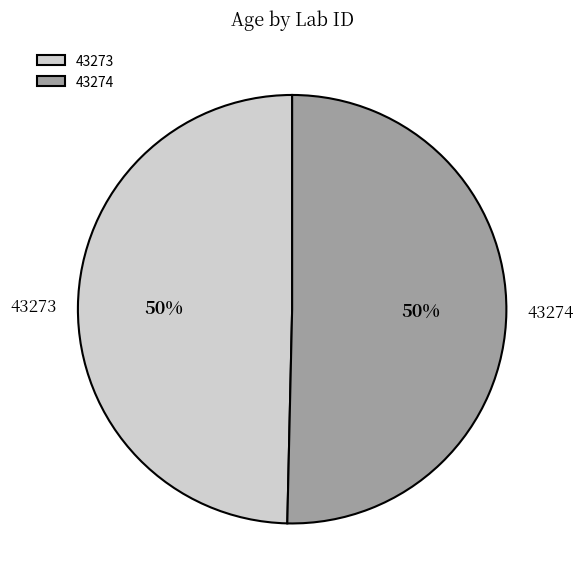

Approximately how many times larger is the value at 43273 compared to 43274?

1.0